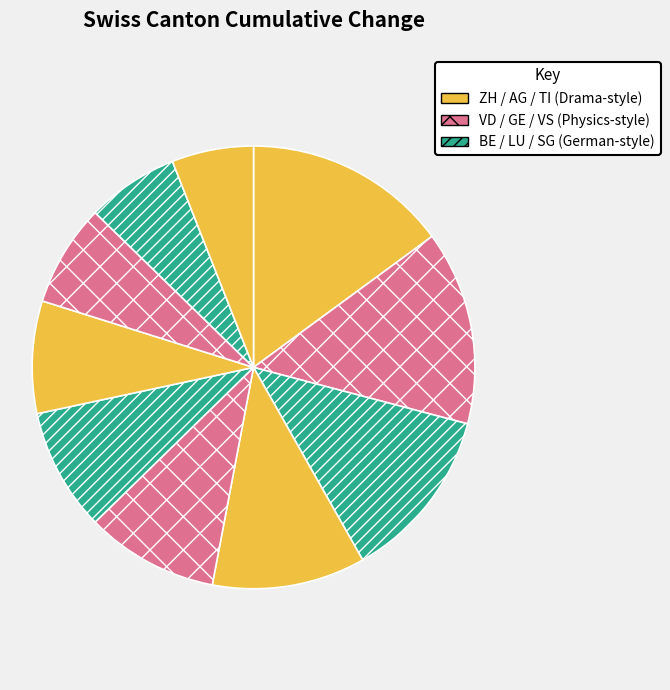

How many segments does this pie chart have?

10